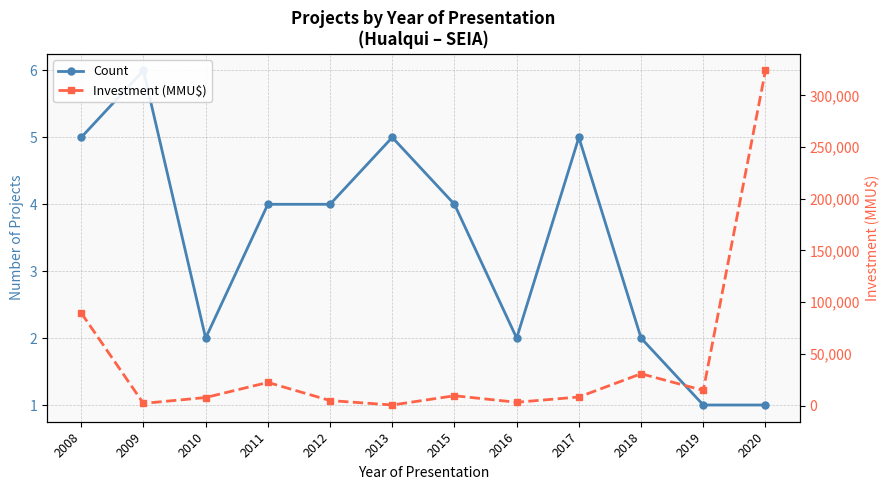

How many Count values are between 2 and 5?

9